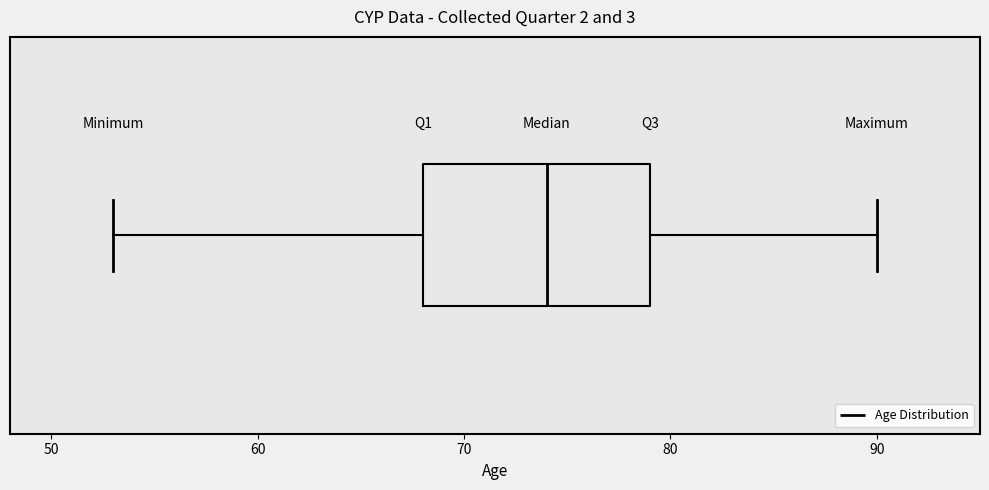

Transcribe this box plot: give where the median line is, the range the box spans, and where the two whiskers end, as read against the x-axis. The values are not printed on the chart, so give them approximately, as read against the axis.

median 74, box 68 to 79, whiskers 53 to 90